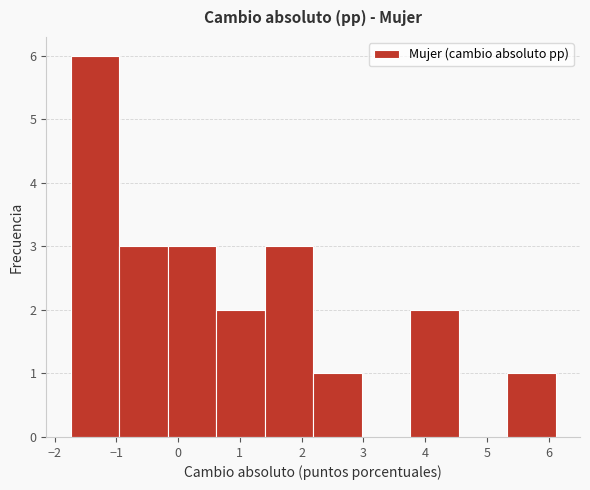

Reading left to right, list every bar in this chart as the range it spans on the x-axis followed by its height. Neither the bar edges nor the heights are printed on the chart, so give them approximately, as read against the axes.

-1.7 to -1.0: 6
-1.0 to -0.2: 3
-0.2 to 0.6: 3
0.6 to 1.4: 2
1.4 to 2.2: 3
2.2 to 3.0: 1
3.0 to 3.8: 0
3.8 to 4.5: 2
4.5 to 5.3: 0
5.3 to 6.1: 1